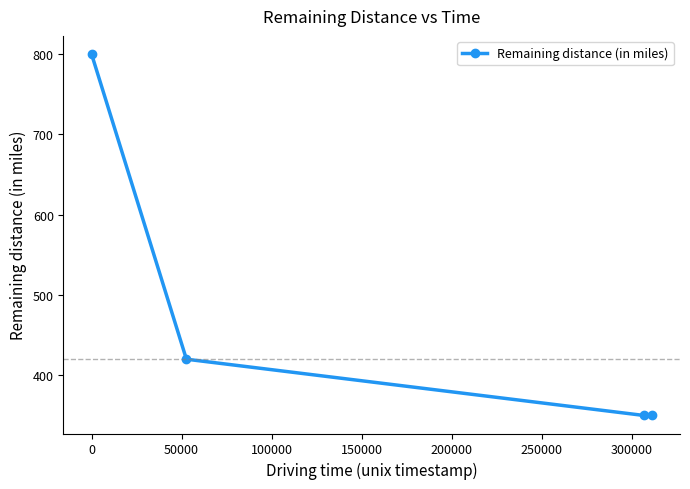

What is the value of the 2nd point from the left?

420